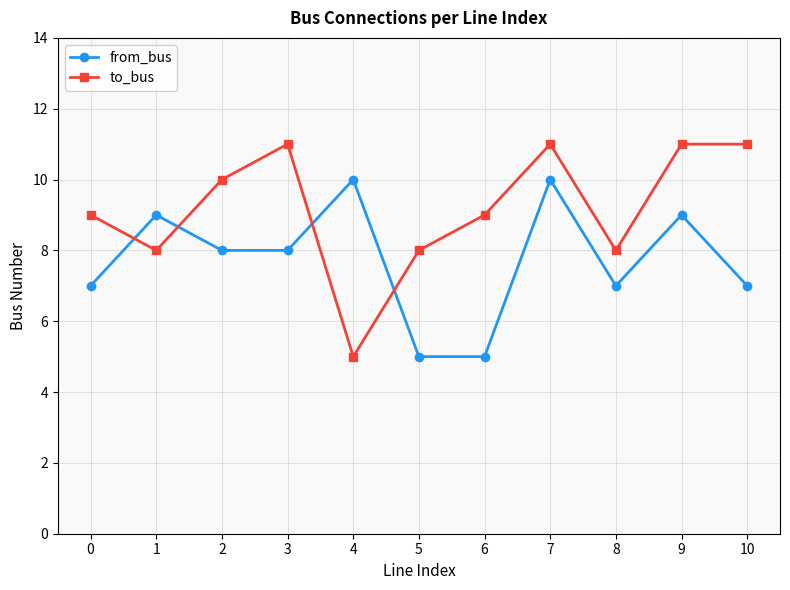

Where does the from_bus series first go above 8?

1